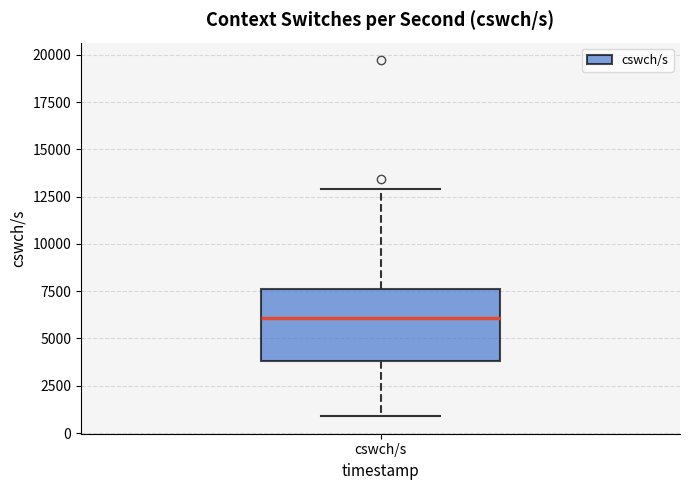

Where does the median line of the box for cswch/s sit on the y-axis? The values are not printed on the chart, so give them approximately, as read against the axis.

6000